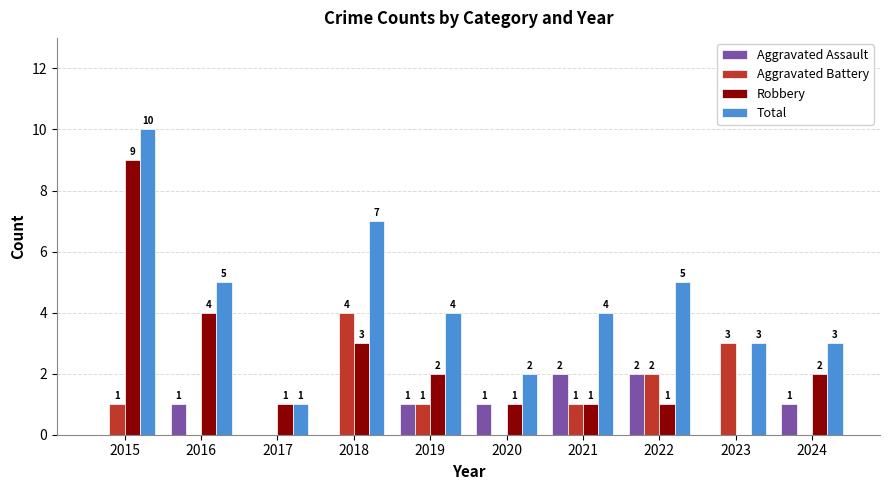

How many positive values does the Aggravated Assault series have?

6